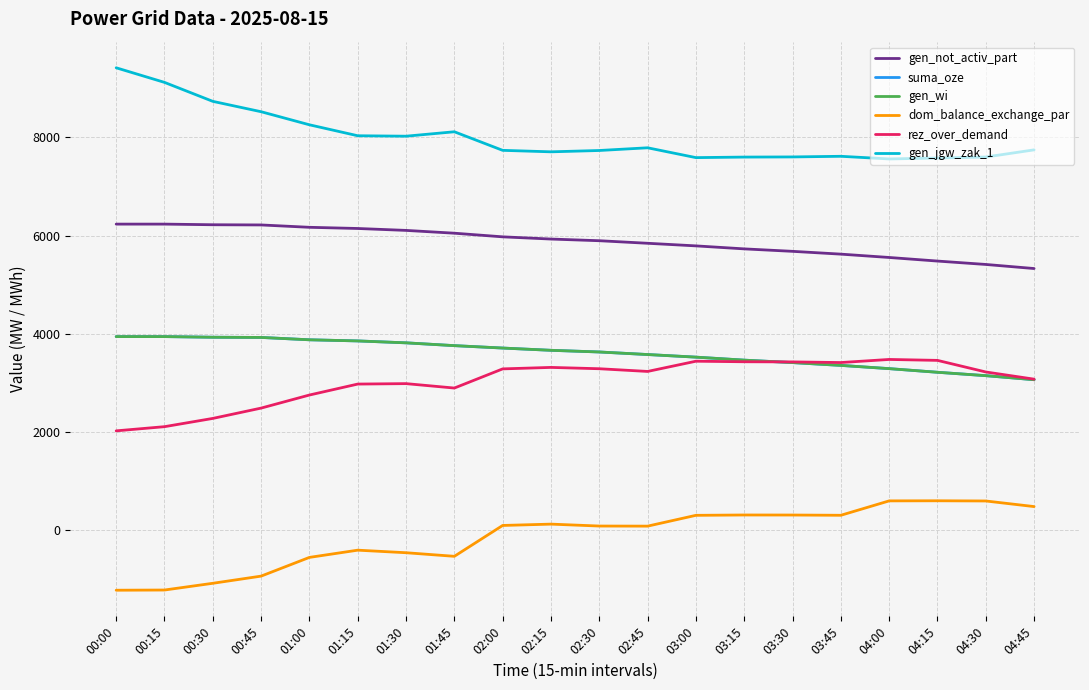

Where does the gen_wi series first go above 3664?

00:00